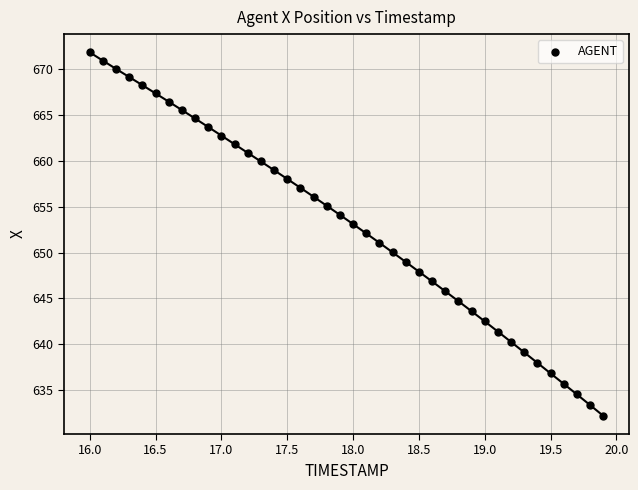

What is the range of X values (max minus min)?

3.9